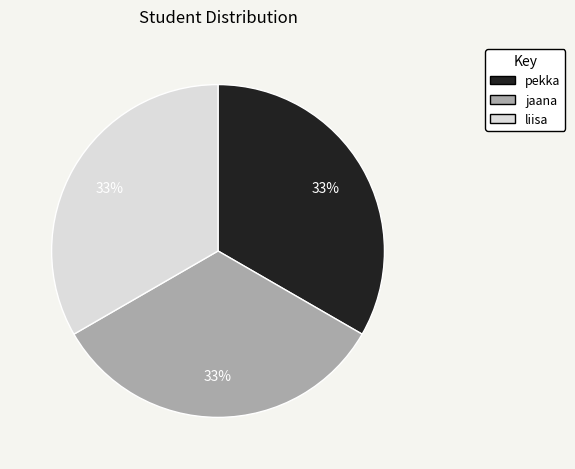

Is the sum of liisa and jaana greater than half?

Yes